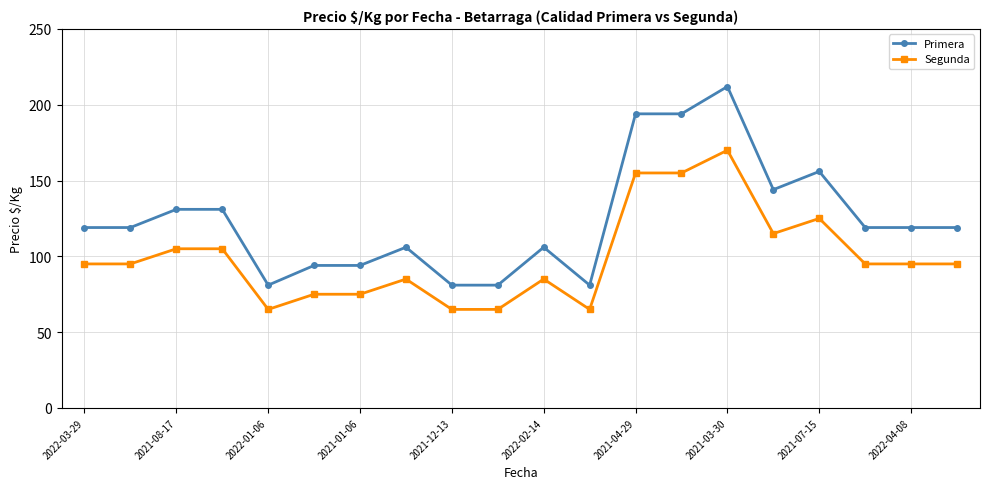

True or false: Primera has more than 0 points higher than both neighbors.

True